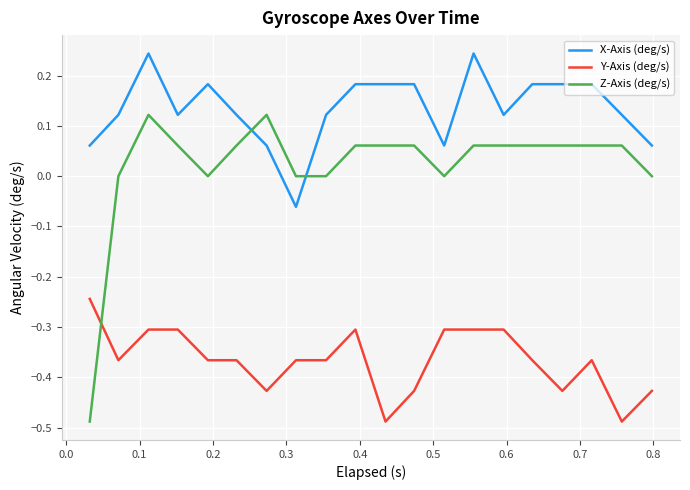

Which series has the widest spread of values?

Z-Axis (deg/s)